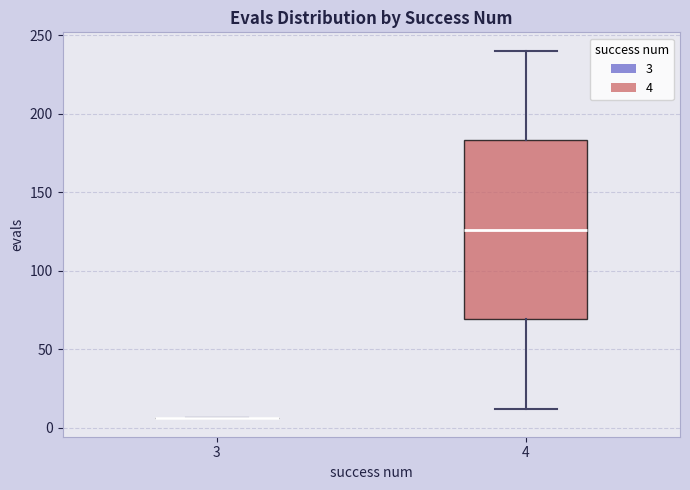

Reading left to right, read every box against the y-axis: the position of its median line, the range the box covers, and the ends of its whiskers. The values are not printed on the chart, so give them approximately, as read against the axis.

3: box collapsed to a line at 5, whiskers 5 to 5
4: median 125, box 70 to 185, whiskers 10 to 240